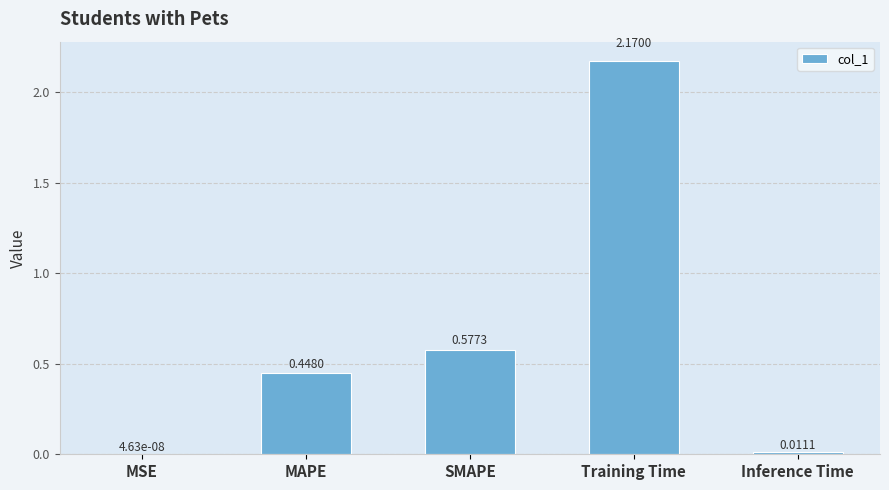

Where is the data nearest to the value 1?

SMAPE